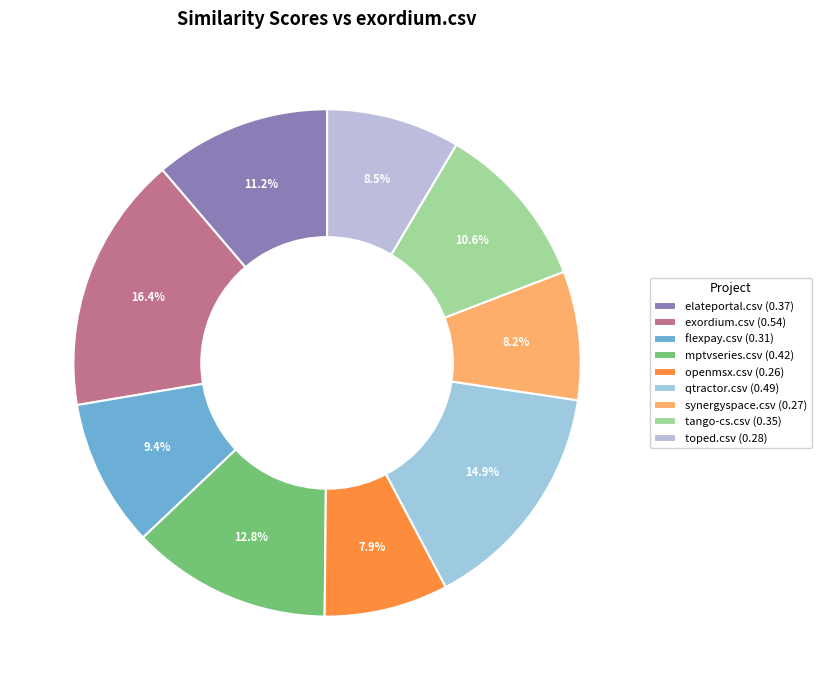

What is the total percentage of flexpay.csv and toped.csv?

17.9%